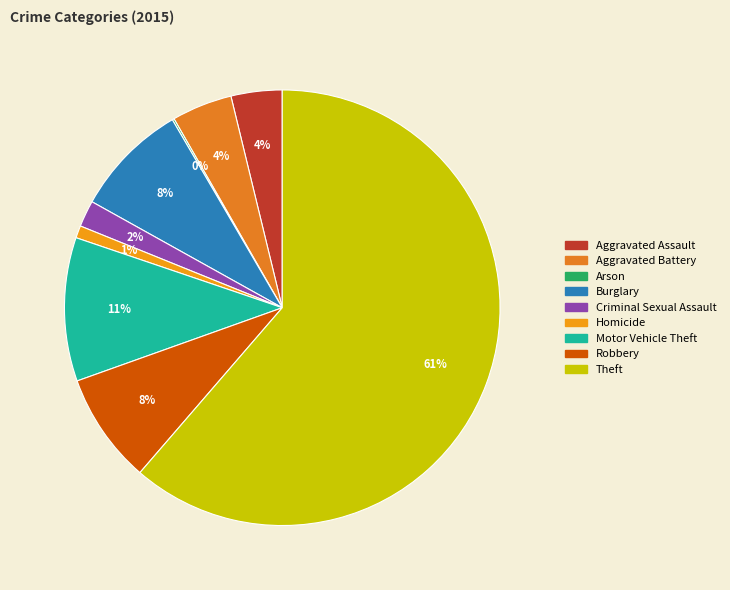

Rank the categories by value from highest to lowest.

Theft, Motor Vehicle Theft, Burglary, Robbery, Aggravated Battery, Aggravated Assault, Criminal Sexual Assault, Homicide, Arson